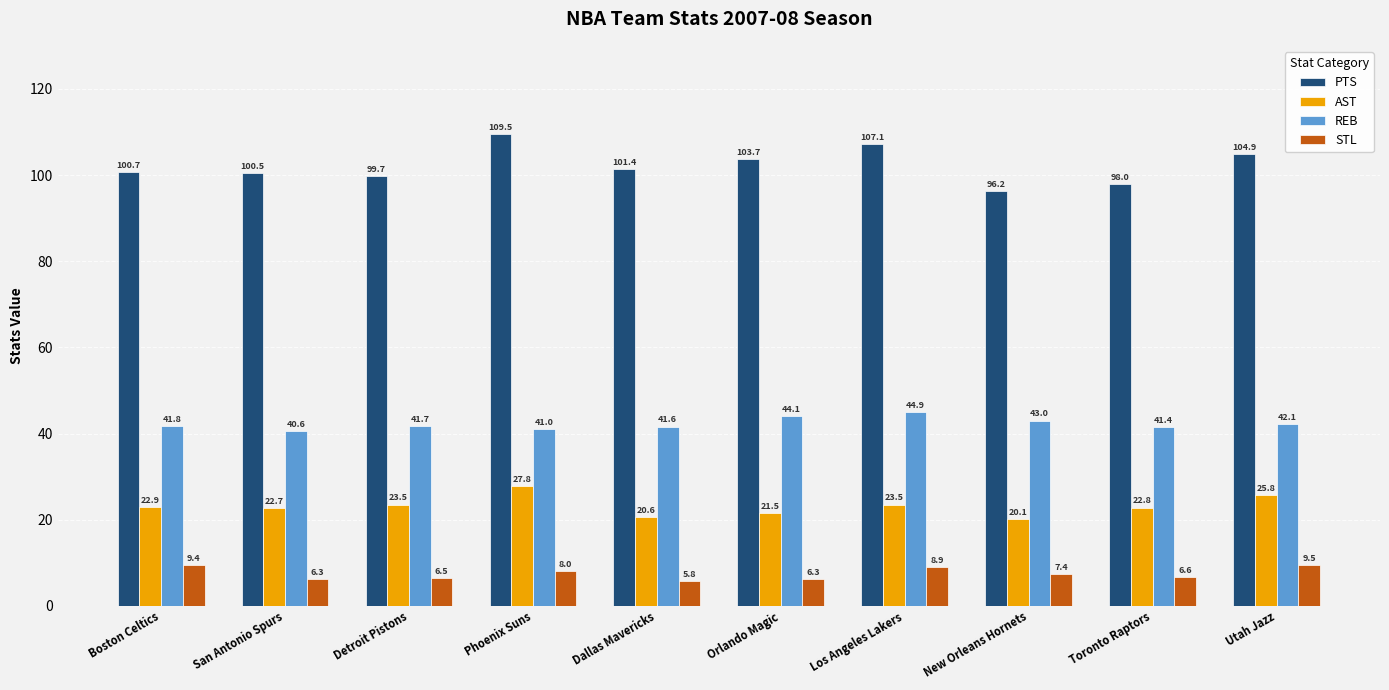

What position from the right is Detroit Pistons?

8